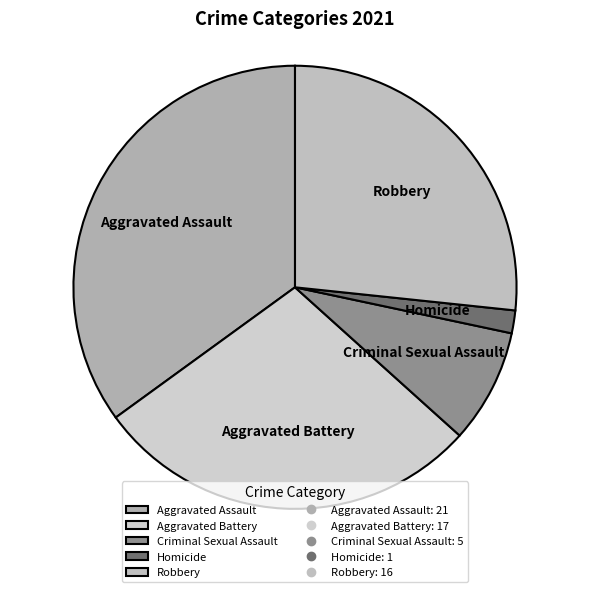

Is the sum of Aggravated Assault and Robbery greater than half?

Yes